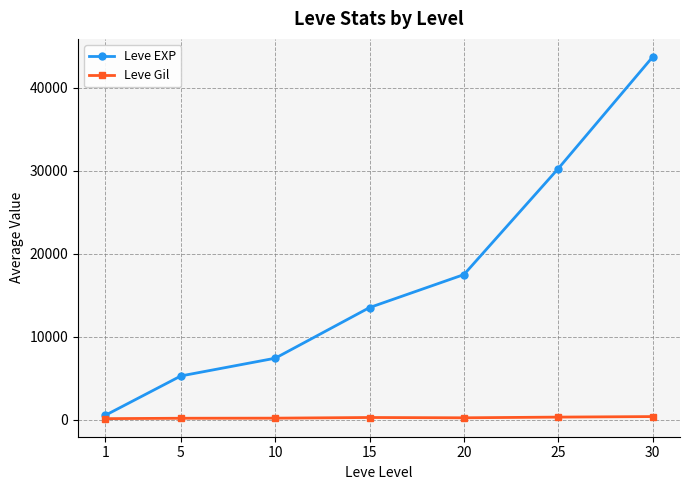

Count the number of categories in the chart.

7